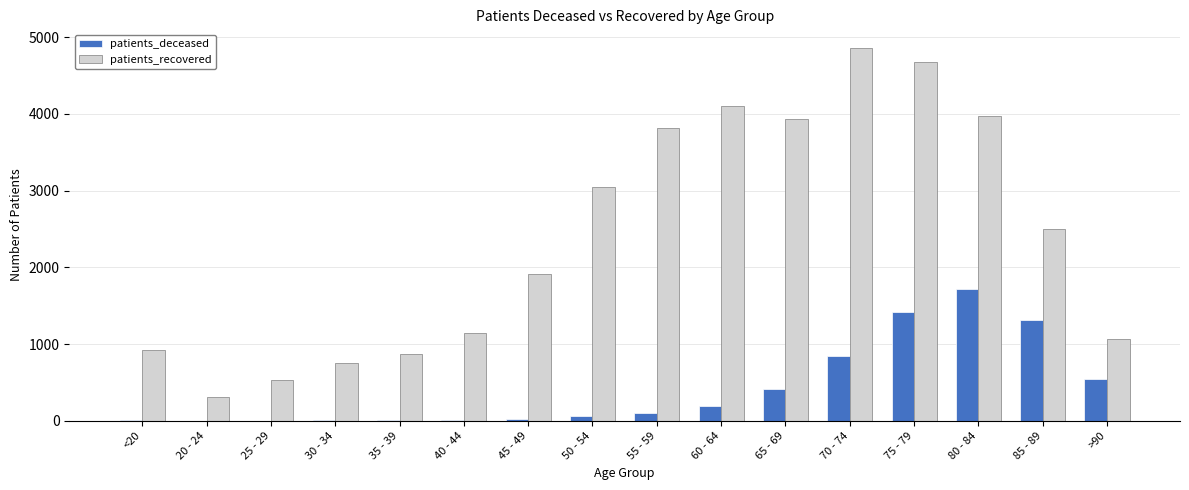

At which category does the chart reach its peak across all series?

70 - 74